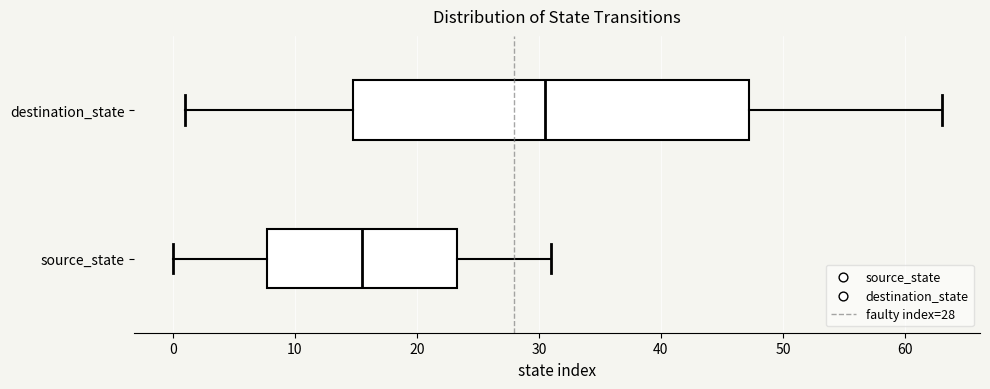

Reading bottom to top, transcribe this box plot: for each box, give where its median line is, the range the box spans, and where its two whiskers end, as read against the x-axis. The values are not printed on the chart, so give them approximately, as read against the axis.

source_state: median 16, box 8 to 23, whiskers 0 to 31
destination_state: median 31, box 15 to 47, whiskers 1 to 63